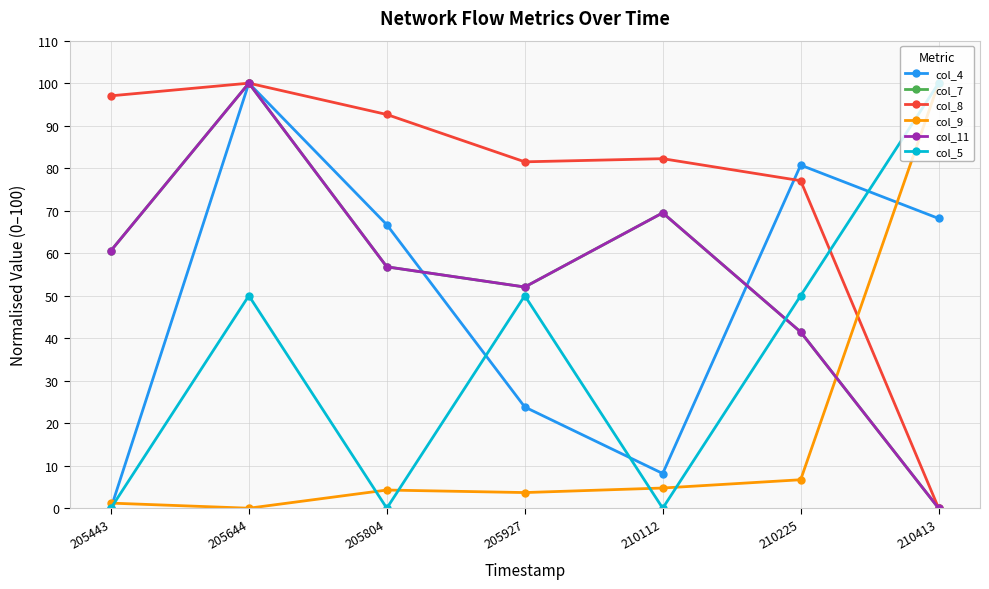

Between which two adjacent categories do col_5 and col_7 first intersect?

210112 and 210225